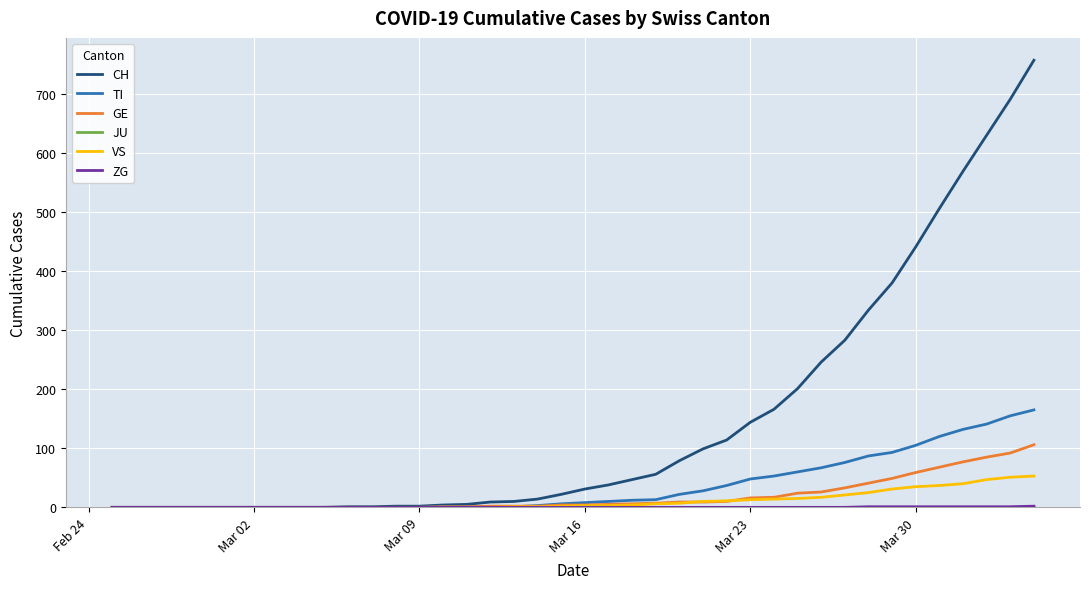

Which series has the widest spread of values?

CH